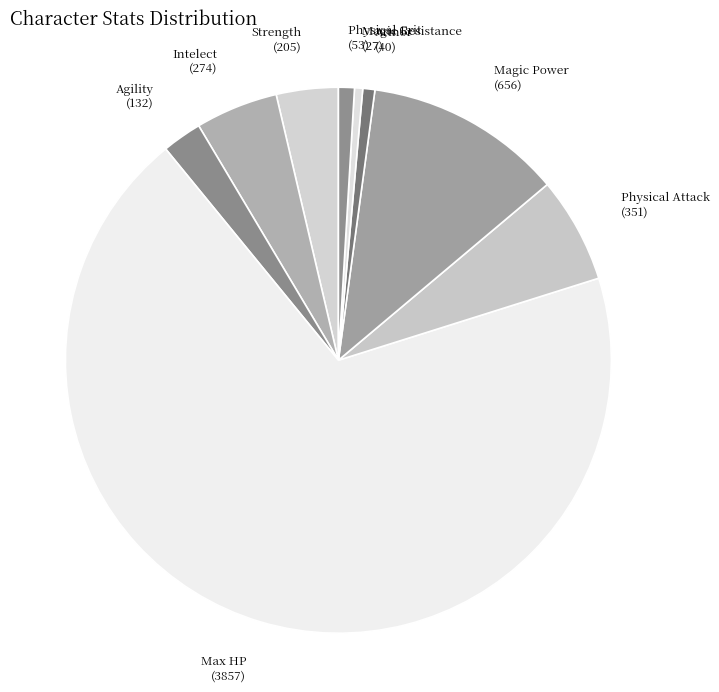

Is it true that Agility is 2% of the pie?

True